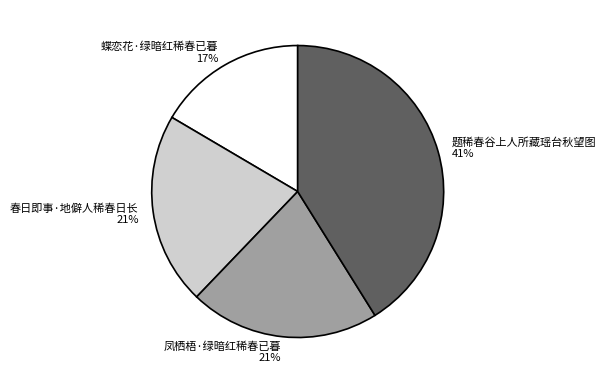

Is there a majority slice in this chart?

No